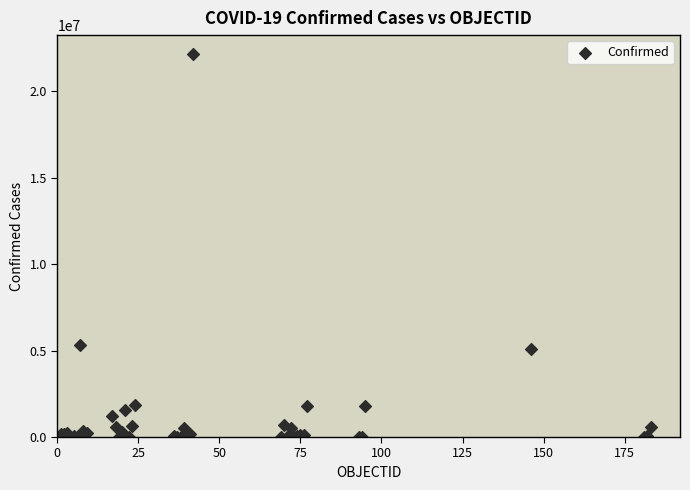

What Y value in the scatter plot is closest to 11070444?

5339382